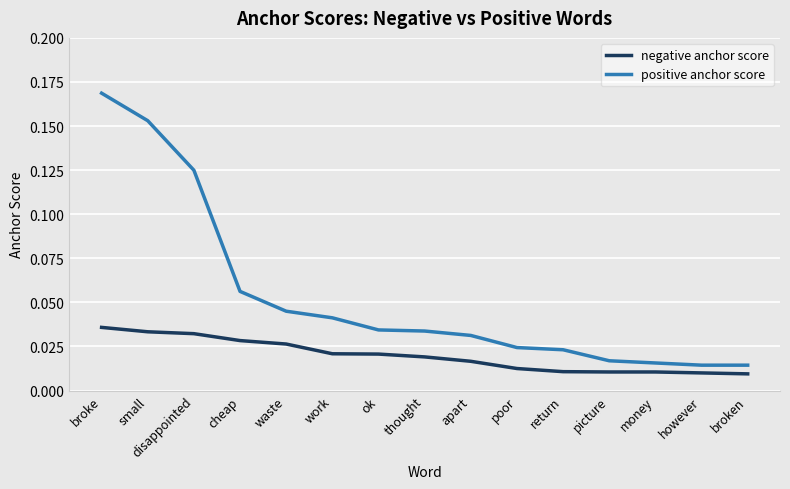

True or false: positive anchor score and negative anchor score cross at least once.

False